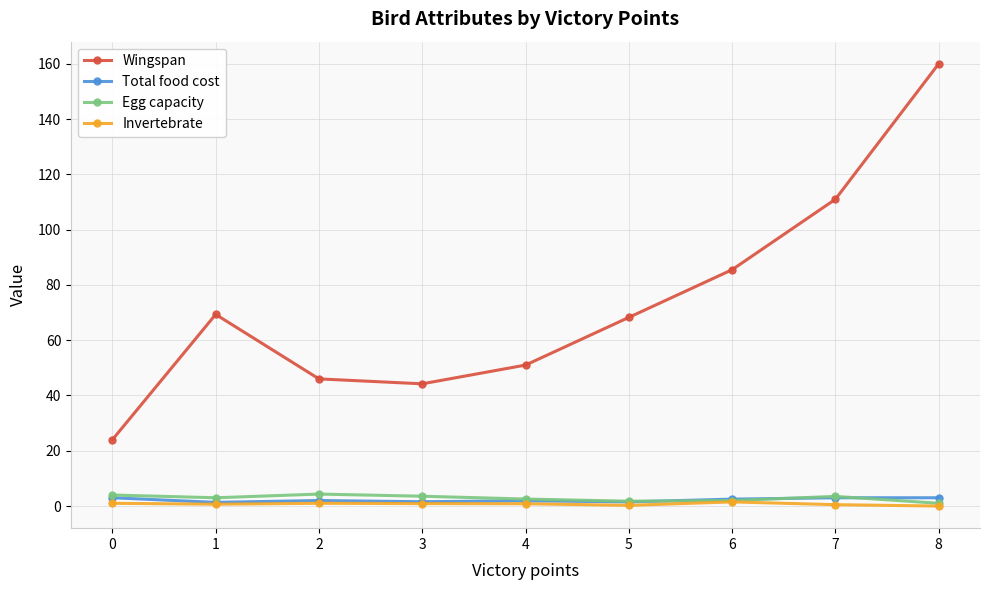

At how many categories does at least one series exceed 59?

5